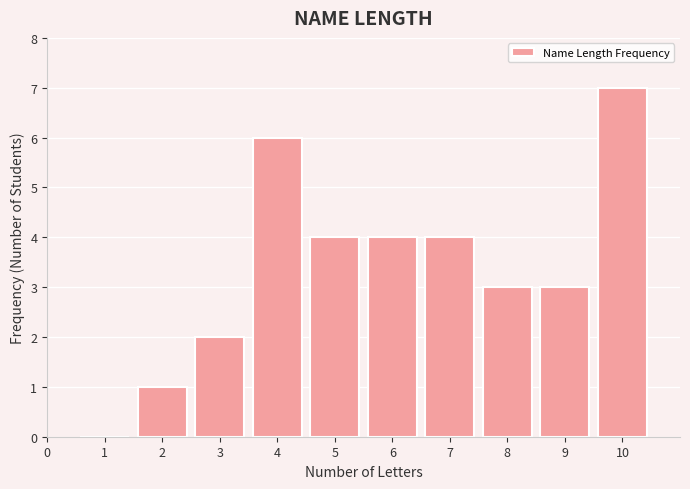

What is the height of the bar covering 5.5 to 6.5 on the x-axis? The values are not printed on the chart, so give them approximately, as read against the axis.

4